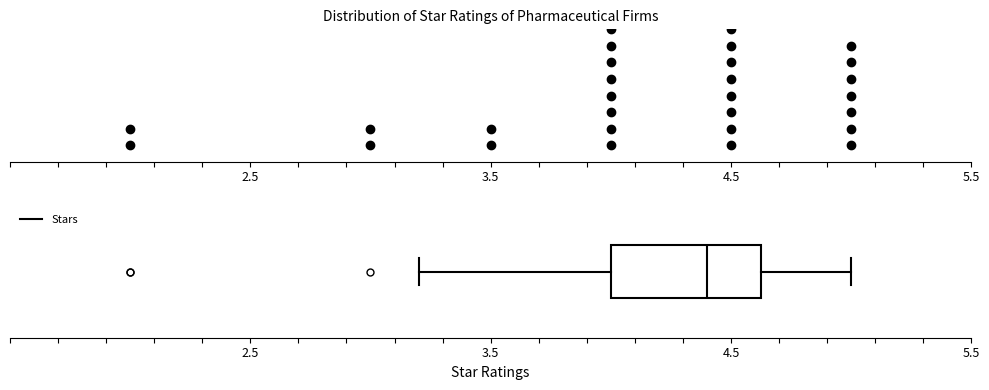

Transcribe this box plot: give where the median line is, the range the box spans, and where the two whiskers end, as read against the x-axis. The values are not printed on the chart, so give them approximately, as read against the axis.

median 4.4, box 4.0 to 4.6, whiskers 3.2 to 5.0